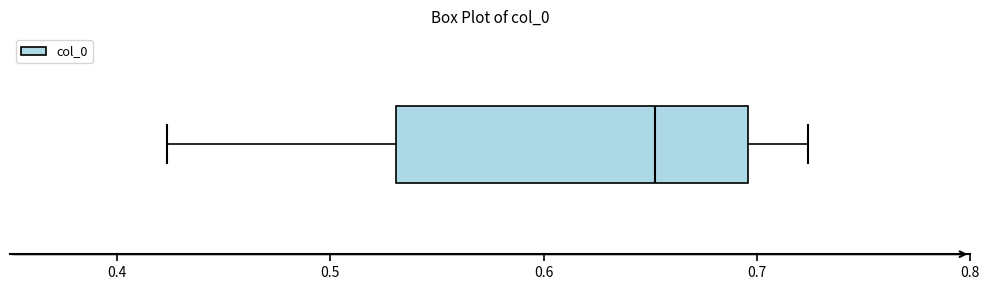

Read this box plot against the x-axis: the position of the median line, the range covered by the box, and the ends of both whiskers. The values are not printed on the chart, so give them approximately, as read against the axis.

median 0.65, box 0.53 to 0.70, whiskers 0.42 to 0.72